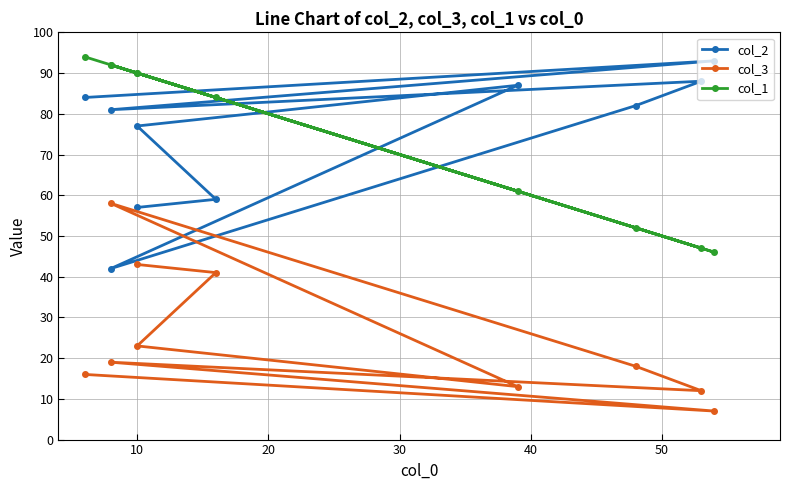

How many times do col_1 and col_2 cross each other?

6